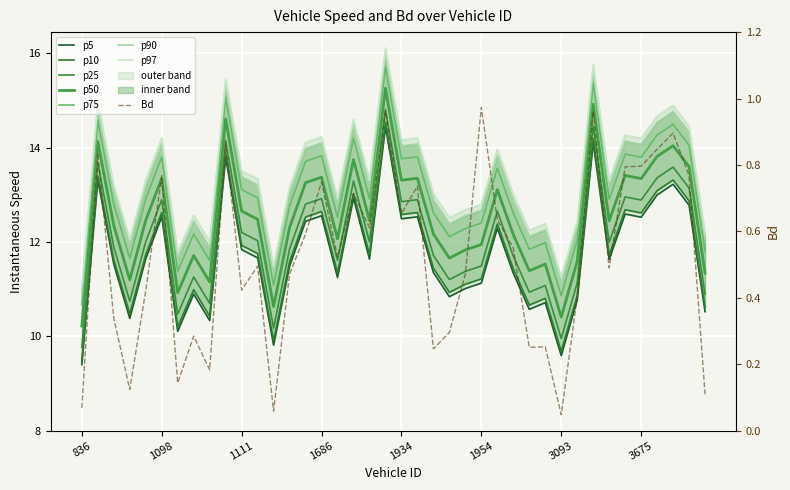

What is the sum of the Bd values at 1697 and 1694?

1.2